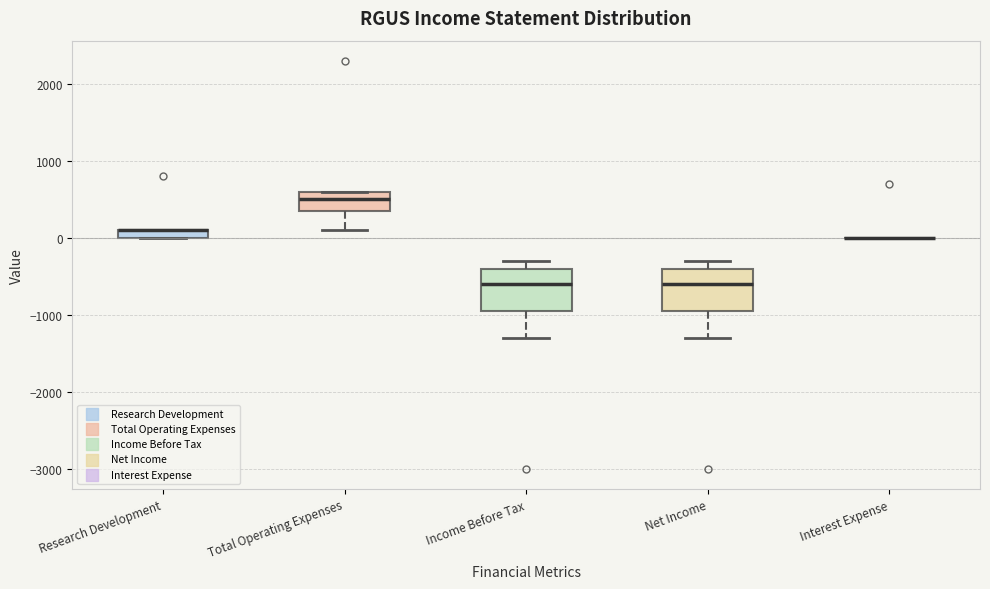

Where is the lower edge of the box for Net Income on the y-axis? The values are not printed on the chart, so give them approximately, as read against the axis.

-900